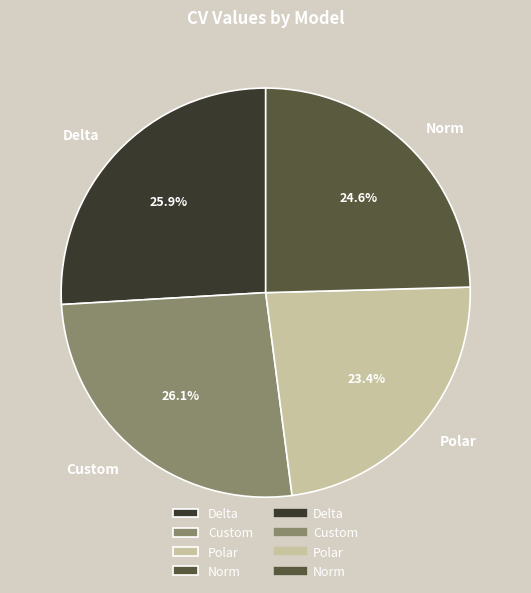

To the nearest percent, what is the combined percentage of Delta and Polar?

49%